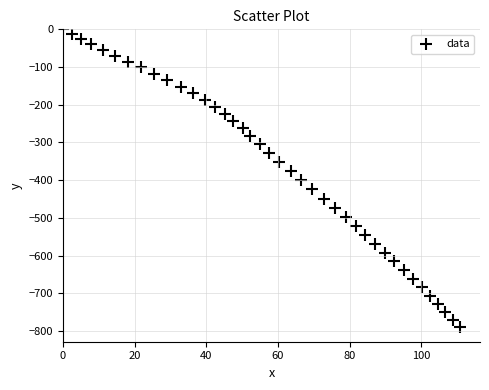

What is the range of X values (max minus min)?

110.8